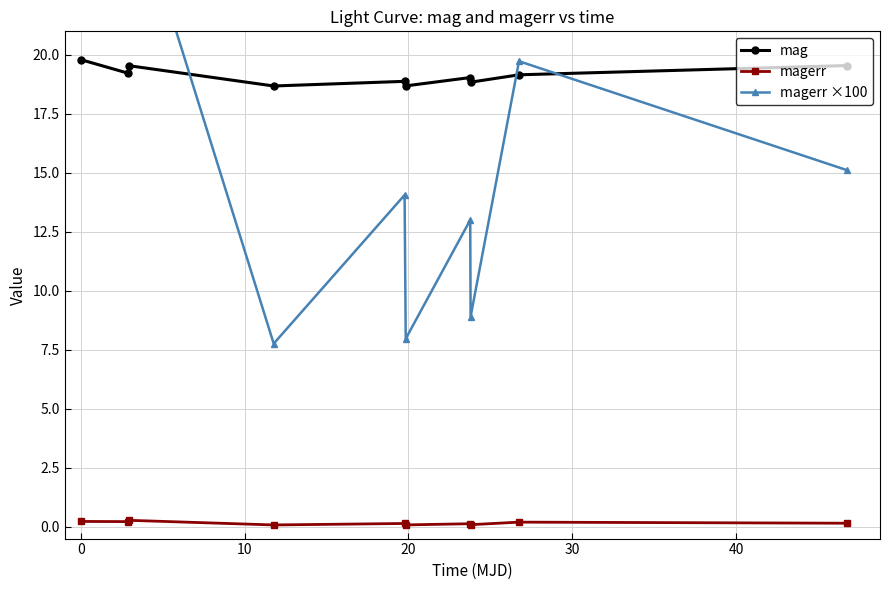

List the series in order of their overall mean, highest first.

mag, magerr ×100, magerr